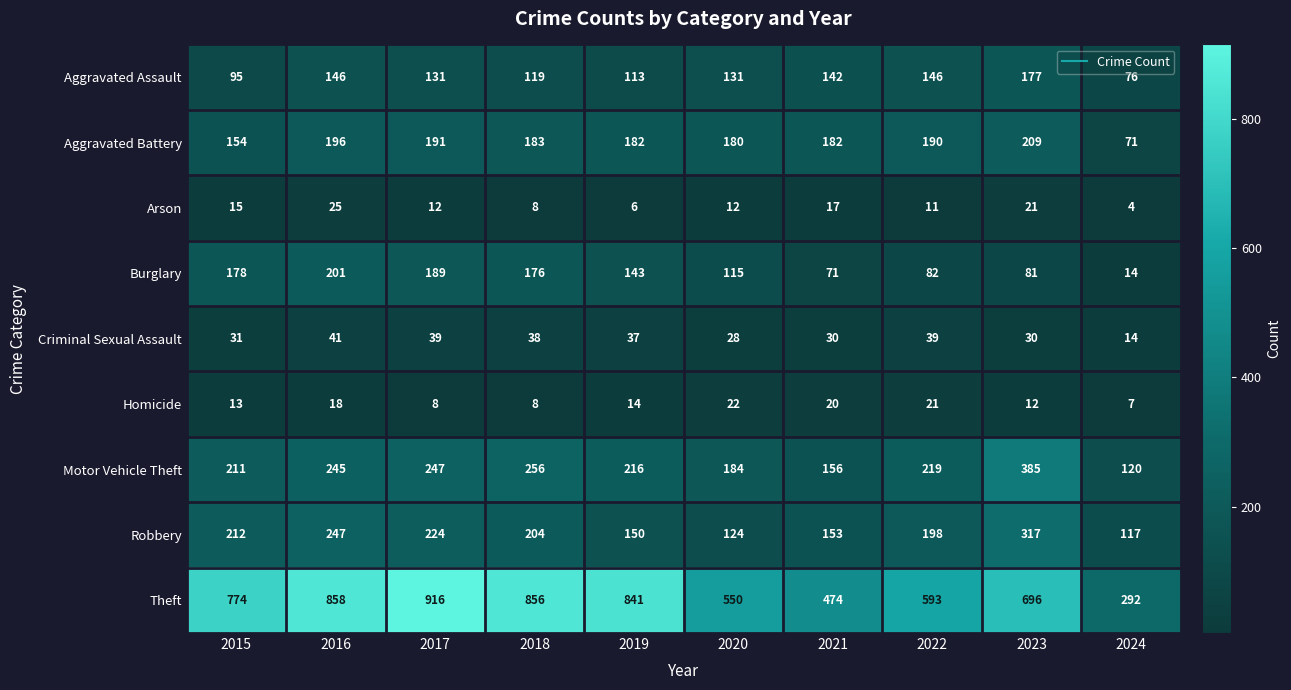

What is the difference between the highest and lowest values at 2015?

761